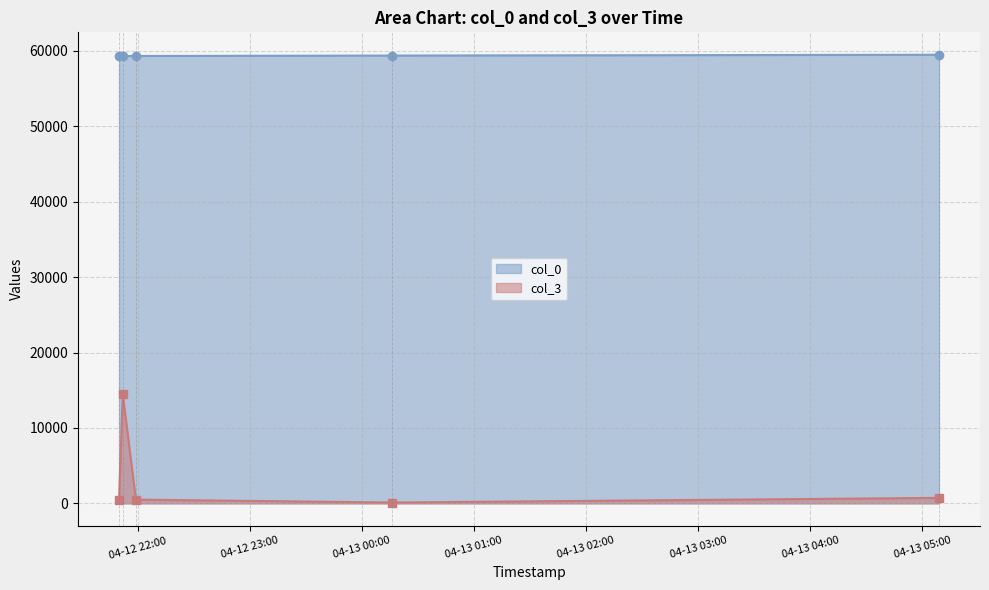

Reading right to left, transcribe all the data shown in this chart.

col_0: 59476	59368	59314	59309	59307
col_3: 727	111	500	14456	500